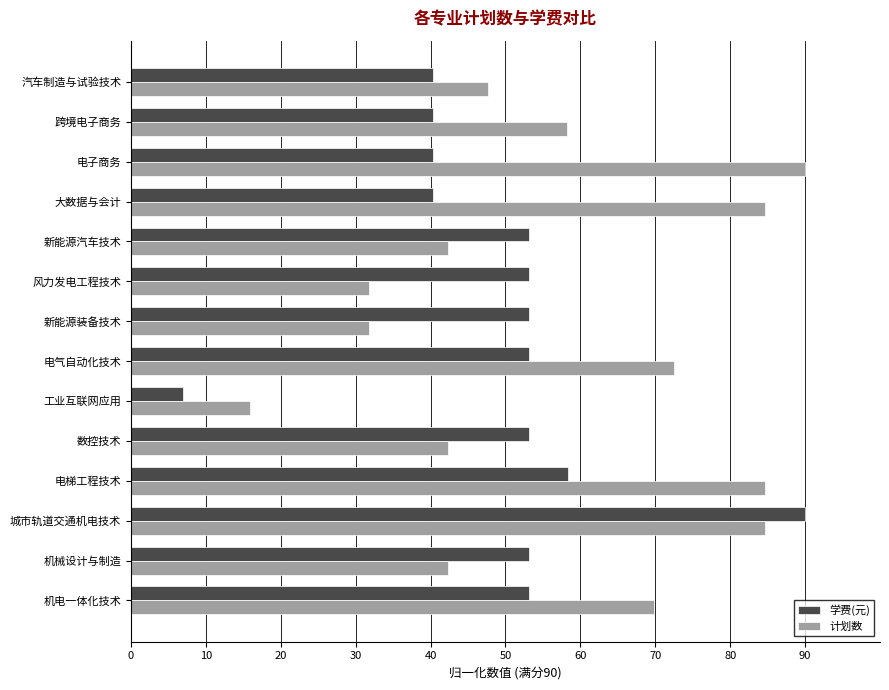

Which series has the largest range (max minus min)?

学费(元)